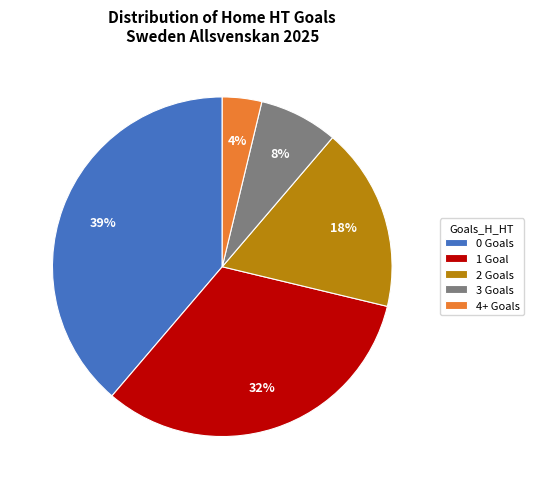

Does 1 Goal represent more than half of the total?

No